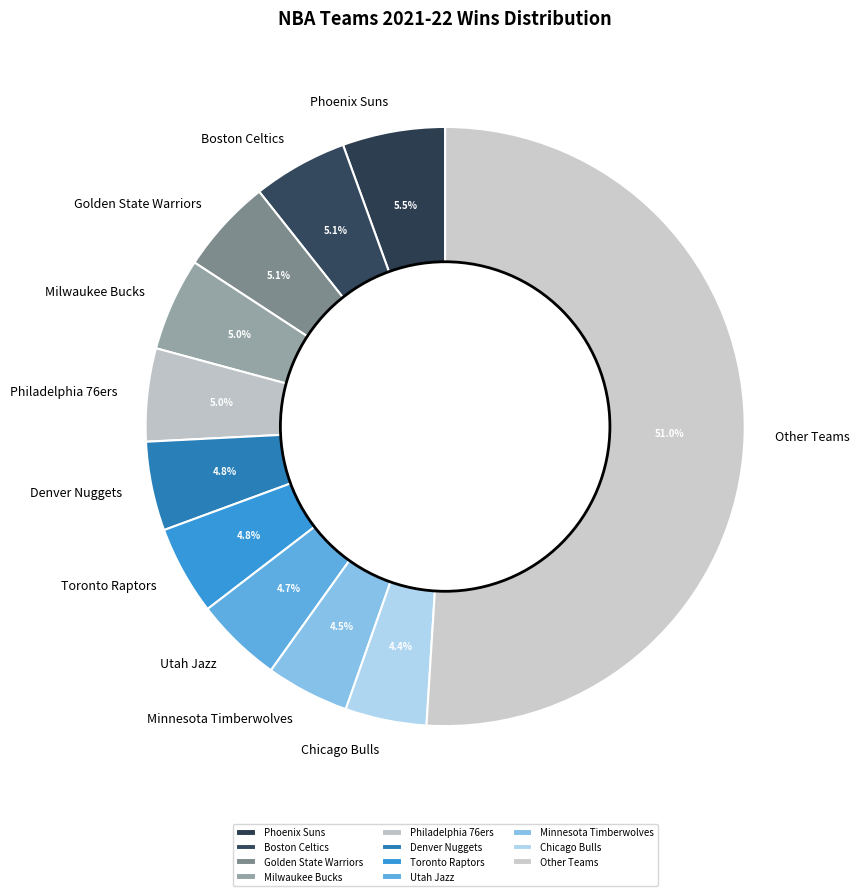

What percentage do Philadelphia 76ers and Chicago Bulls together represent?

9.4%